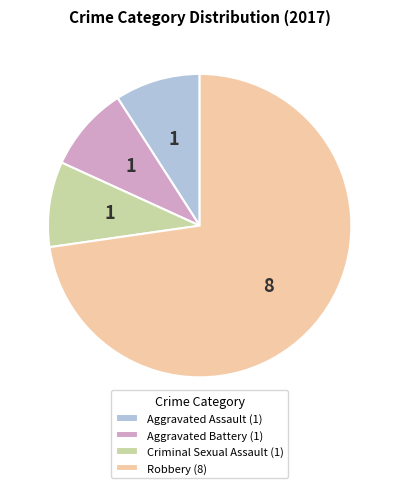

Count the number of slices in the pie.

4